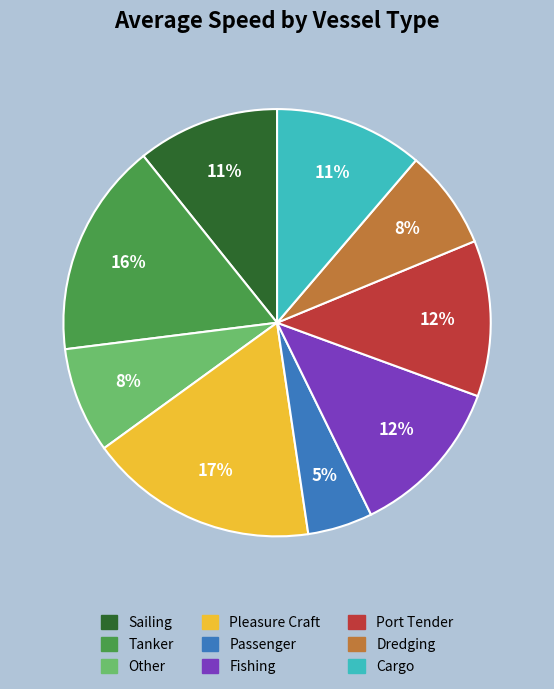

To the nearest percent, what portion does Fishing represent?

12%